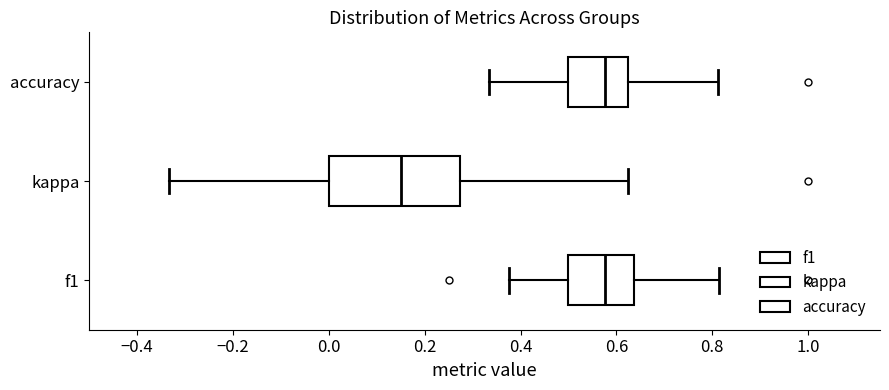

Where does the right whisker of the box for accuracy end on the x-axis? The values are not printed on the chart, so give them approximately, as read against the axis.

0.82